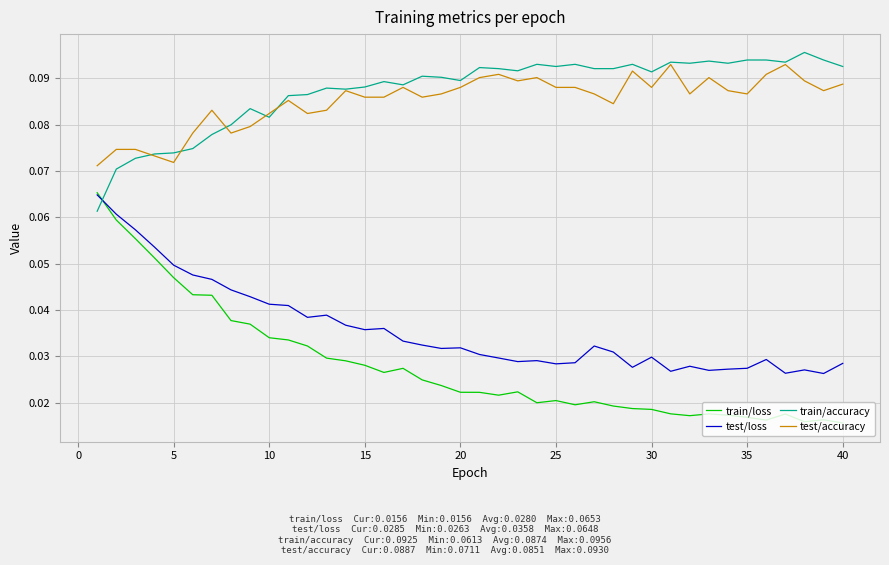

Which series has the largest range (max minus min)?

train/loss